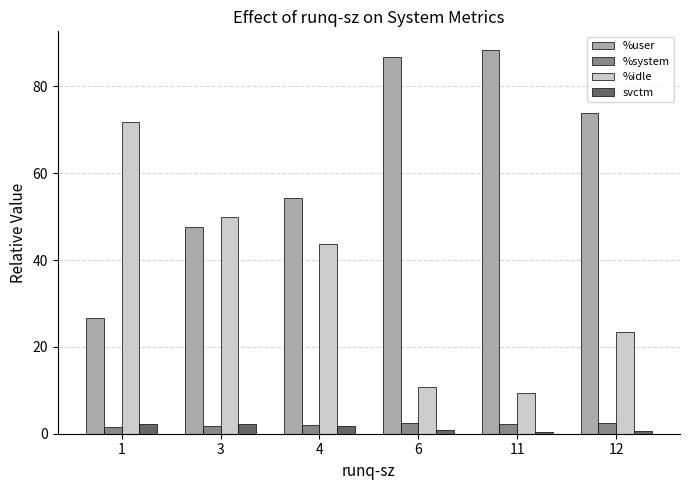

What is the lowest value of the %user series?

26.6